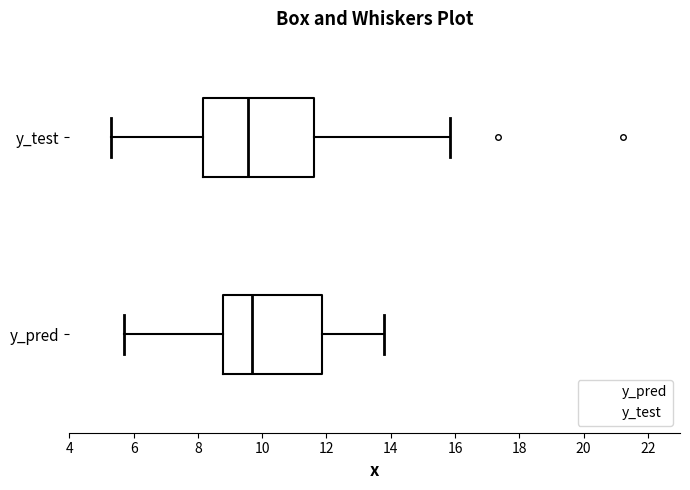

Where is the left edge of the box for y_test on the x-axis? The values are not printed on the chart, so give them approximately, as read against the axis.

8.2